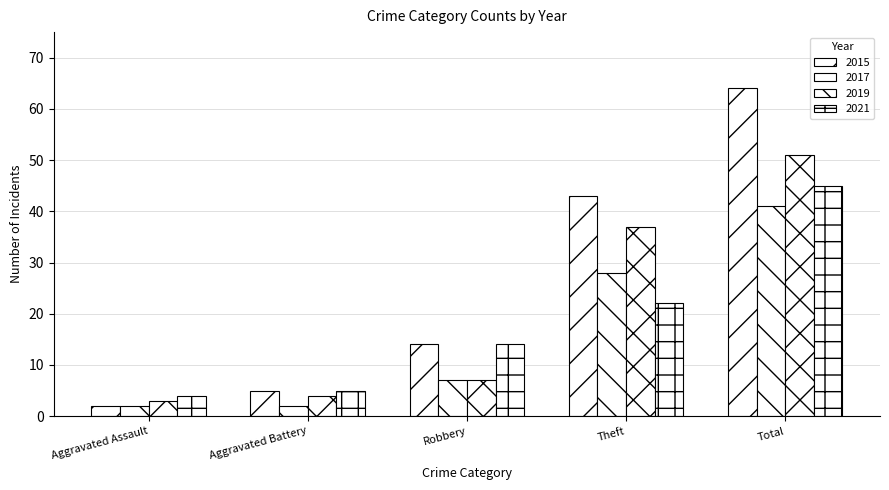

Are the bars grouped side by side (vs. stacked)?

Yes